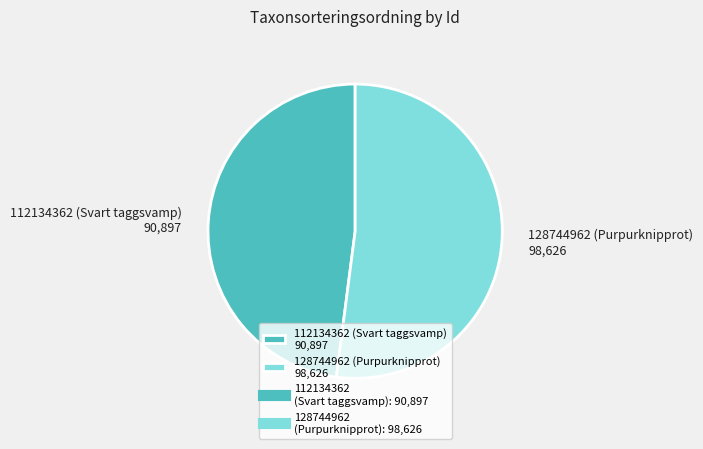

Approximately how many times larger is the value at 112134362 (Svart taggsvamp) compared to 128744962 (Purpurknipprot)?

0.9